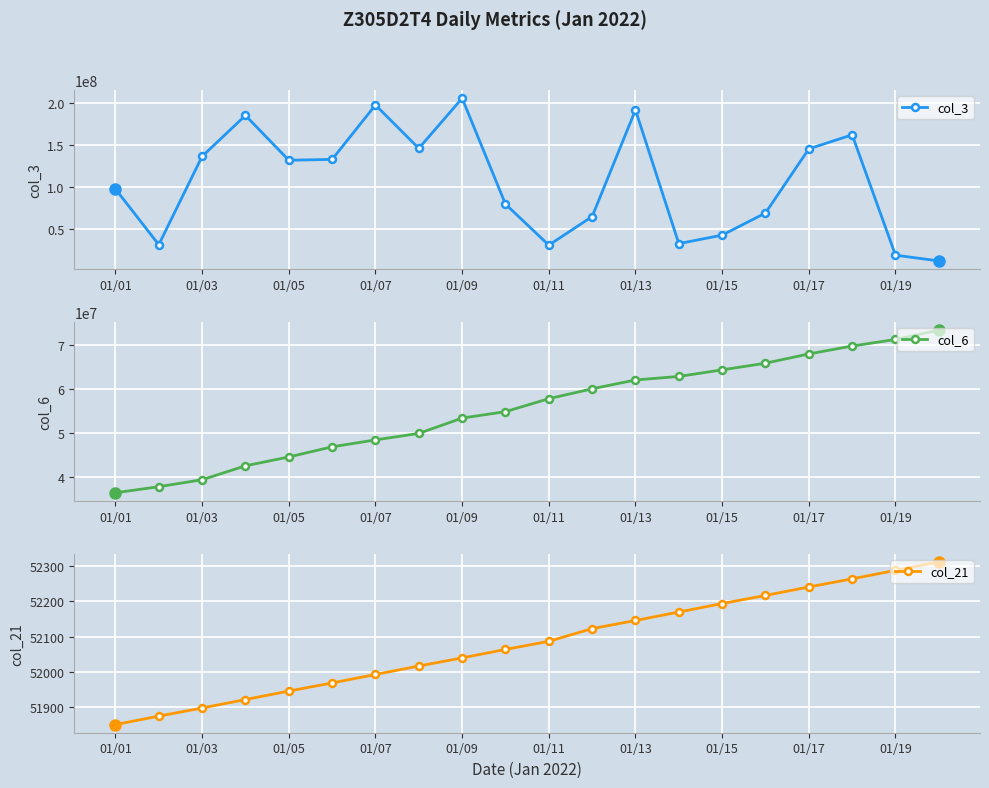

What is the minimum value for col_3?

11515480